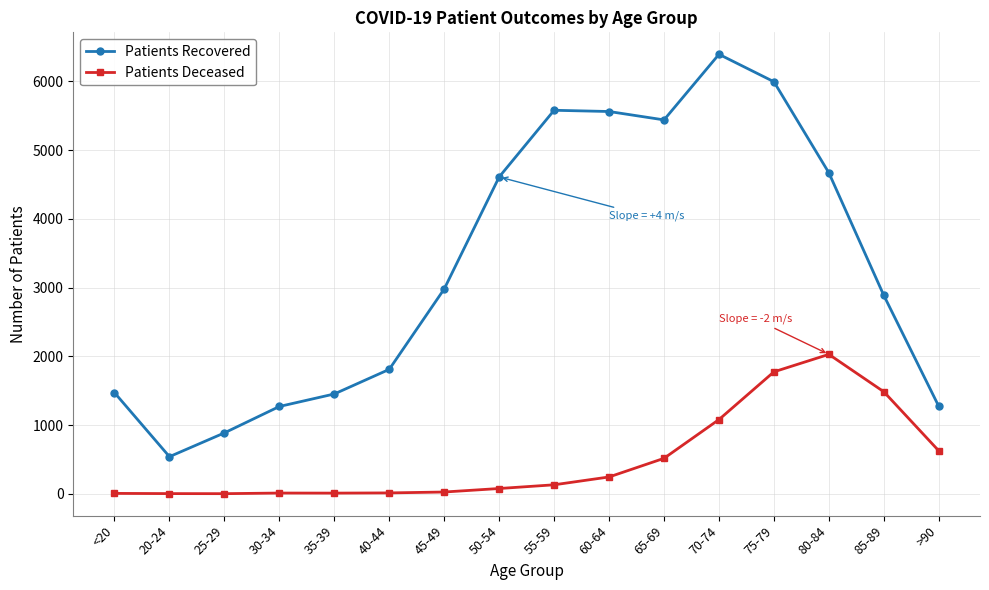

What are all the series names shown in the legend?

Patients Recovered, Patients Deceased